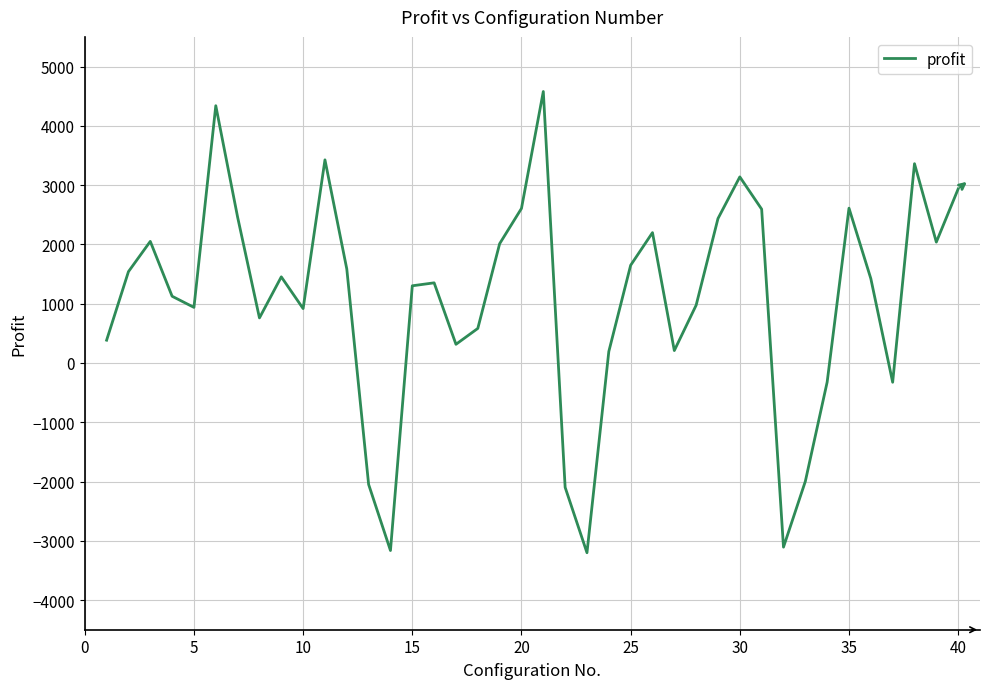

What is the difference between the maximum and minimum values?

7780.0